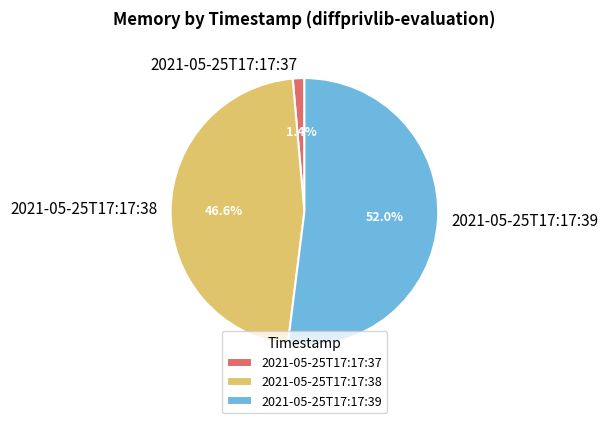

To the nearest percent, what is the combined percentage of 2021-05-25T17:17:38 and 2021-05-25T17:17:39?

99%